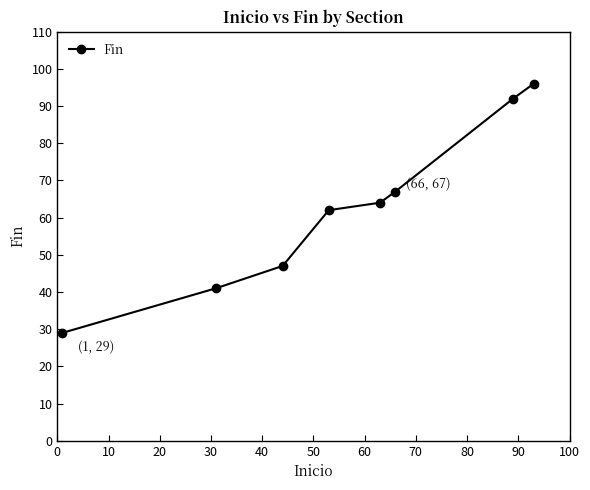

True or false: the data has more than 2 interior local peaks.

False